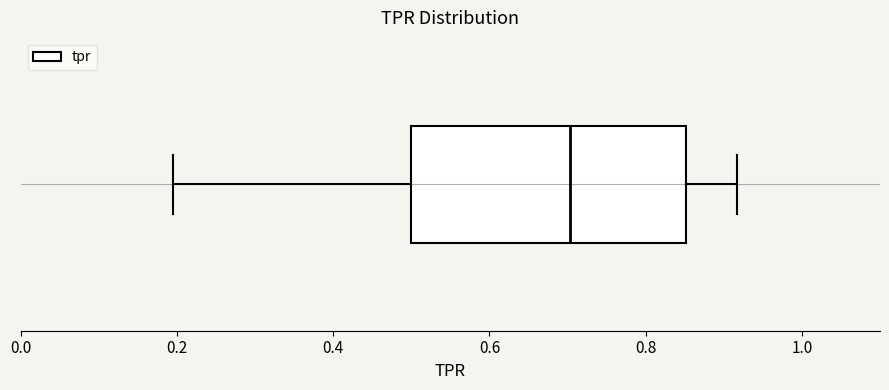

Transcribe this box plot: give where the median line is, the range the box spans, and where the two whiskers end, as read against the x-axis. The values are not printed on the chart, so give them approximately, as read against the axis.

median 0.70, box 0.50 to 0.86, whiskers 0.20 to 0.92